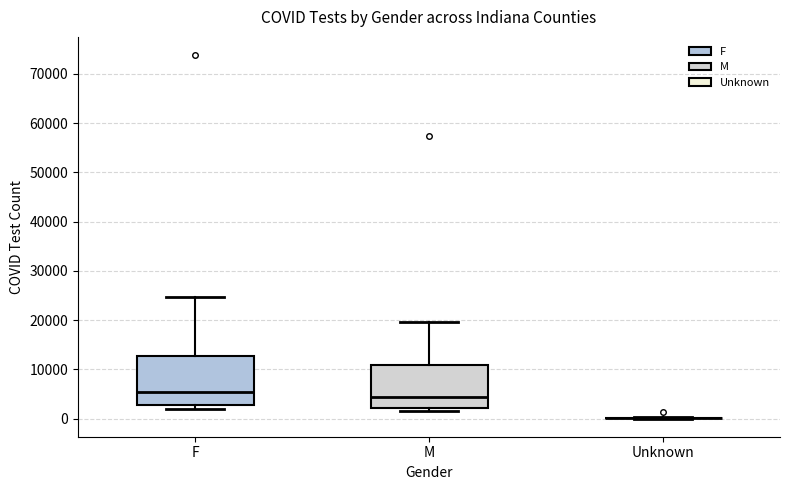

Comparing the boxes themselves (not the whiskers), which one is the tallest?

F